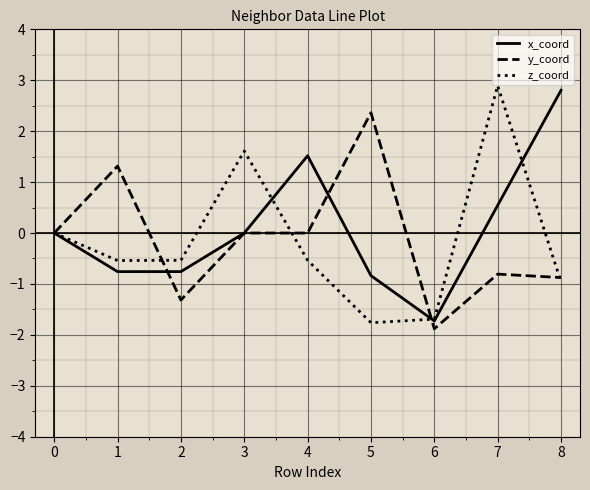

How many lines are shown in the chart?

3